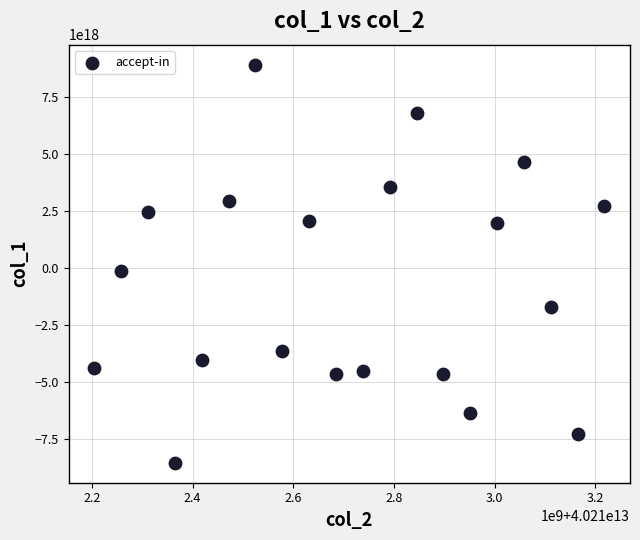

What is the range of X values (max minus min)?

1013653559